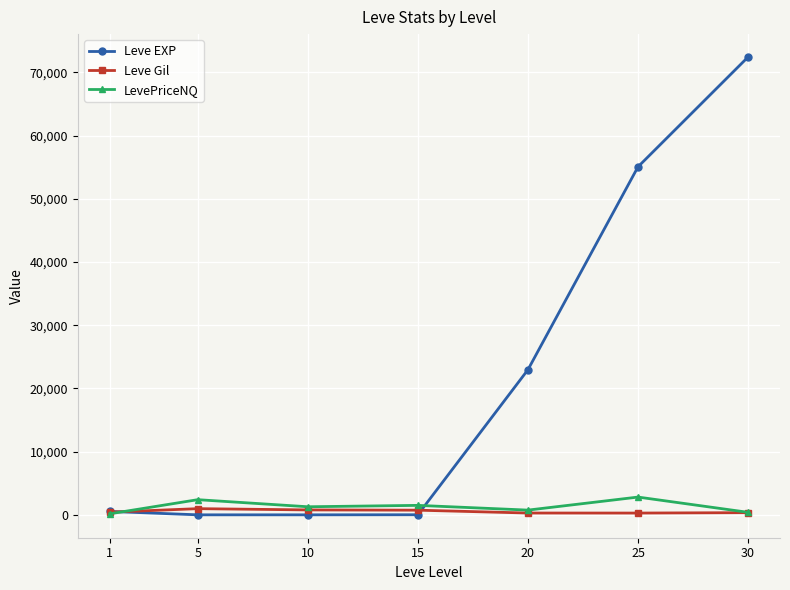

What are all the series names shown in the legend?

Leve EXP, Leve Gil, LevePriceNQ